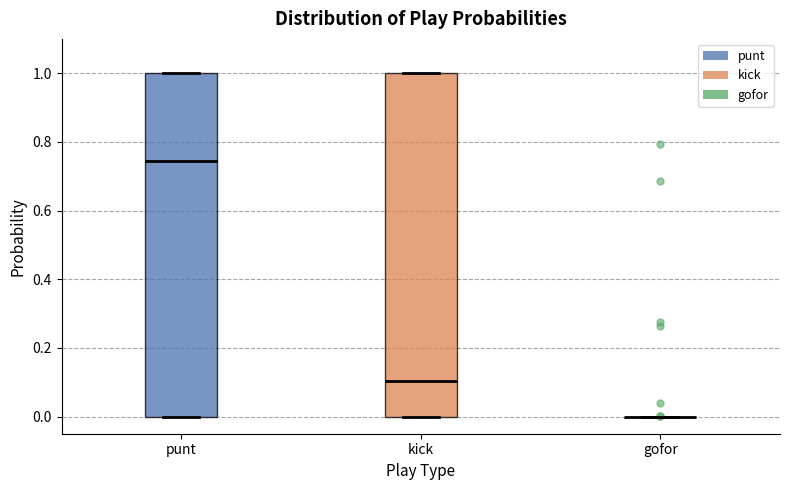

Where is the upper edge of the box for kick on the y-axis? The values are not printed on the chart, so give them approximately, as read against the axis.

1.00